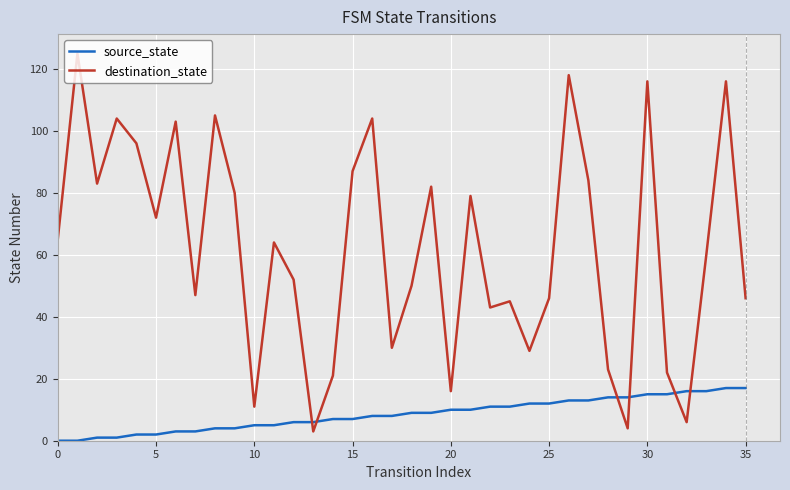

Which series ends up on top after the final intersection of source_state and destination_state?

destination_state